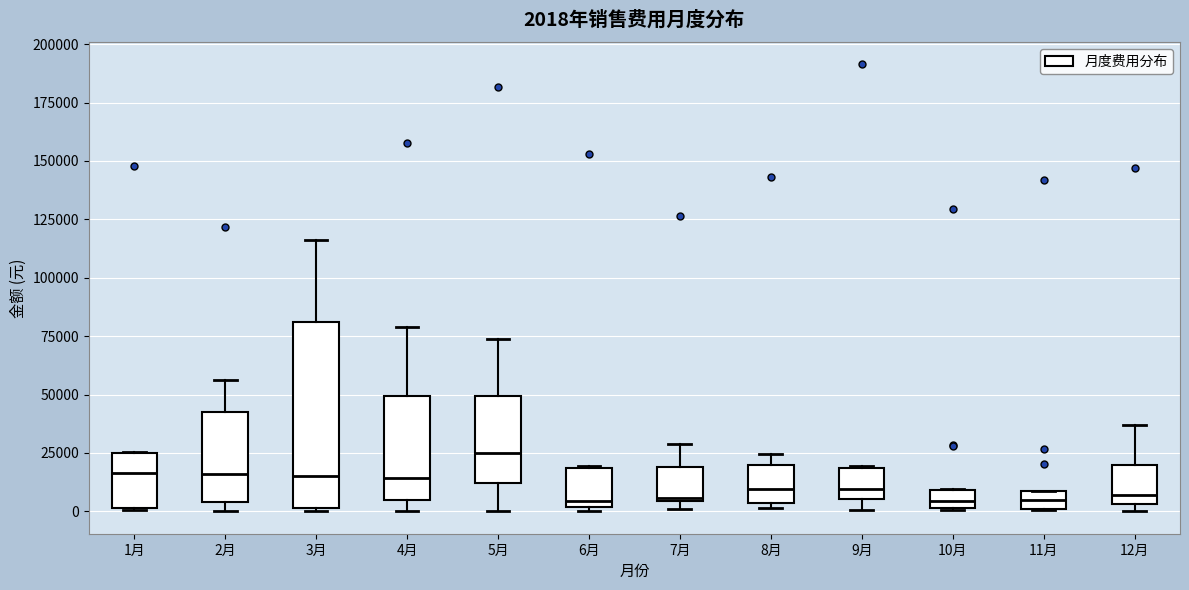

Which box is the tallest, from its lower edge to its upper edge?

3月